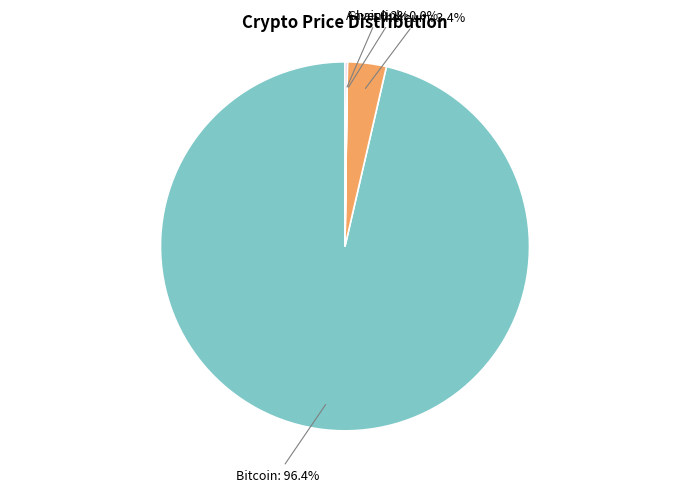

Is there any slice that represents more than half of the pie?

Yes